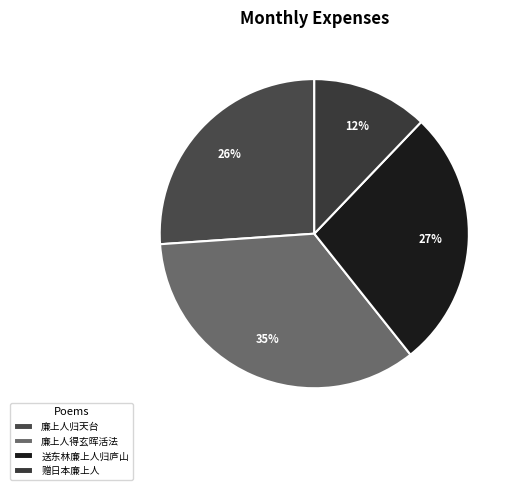

Is it true that 送东林廉上人归庐山 is 12% of the pie?

False